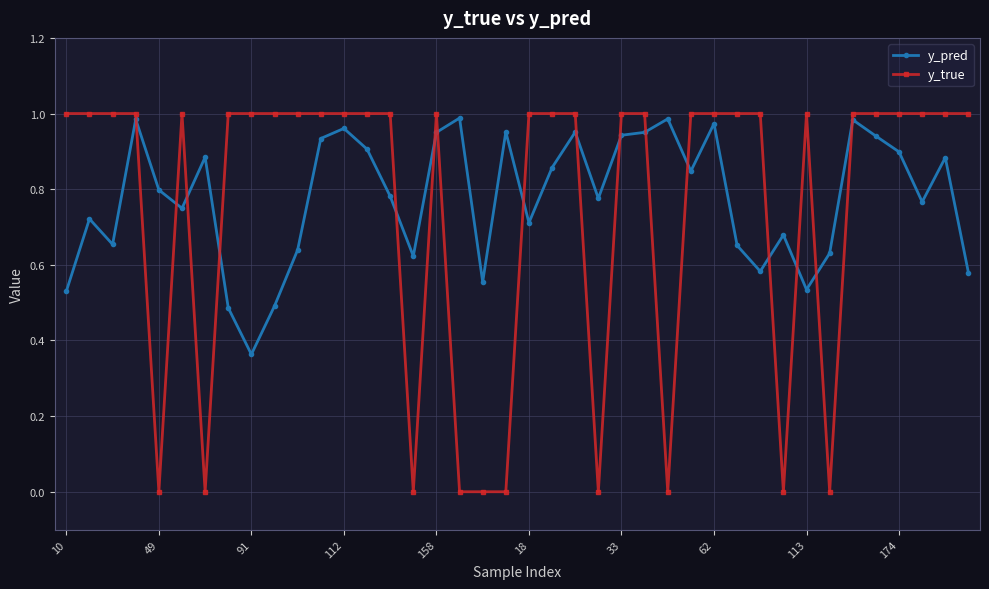

True or false: y_true and y_pred intersect in this chart.

True